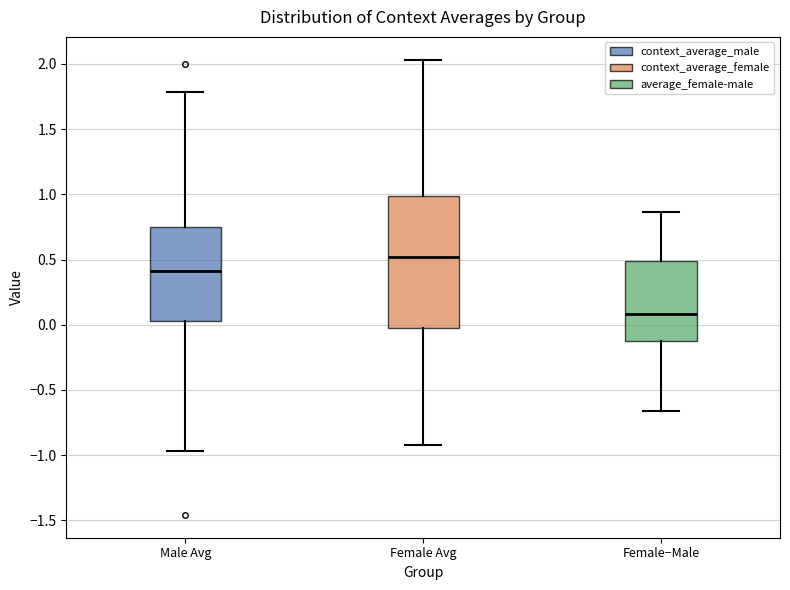

Which box's median line is the lowest?

Female−Male